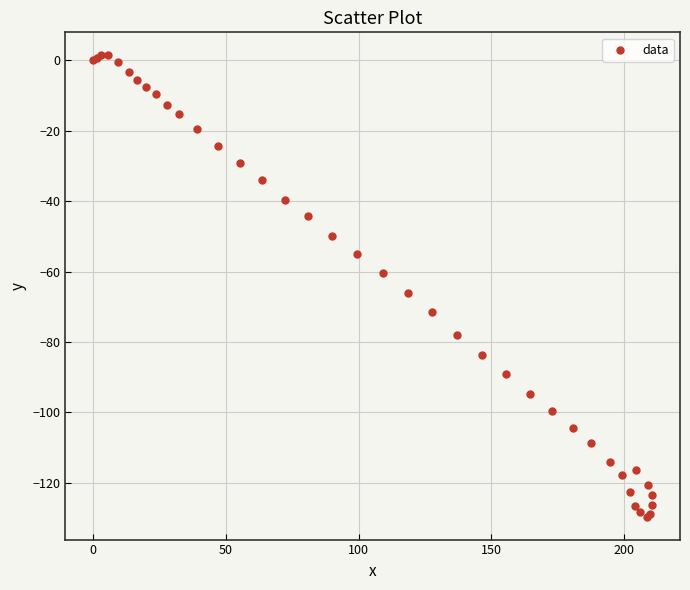

What Y value in the scatter plot is closest to -64?

-66.0